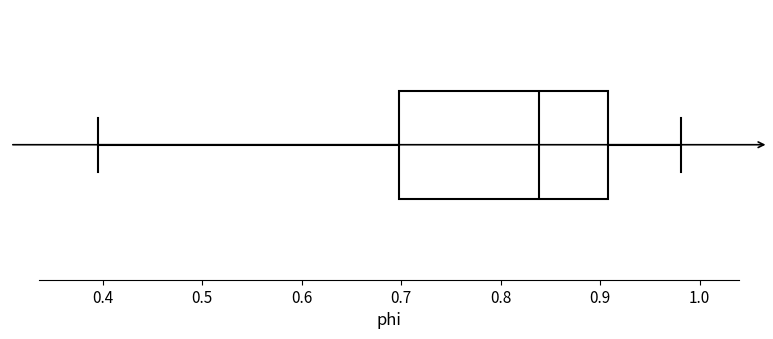

Read this box plot against the x-axis: the position of the median line, the range covered by the box, and the ends of both whiskers. The values are not printed on the chart, so give them approximately, as read against the axis.

median 0.84, box 0.70 to 0.91, whiskers 0.39 to 0.98